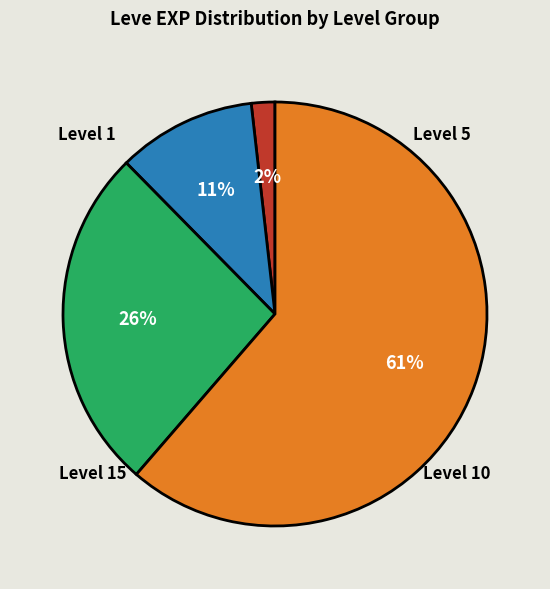

To the nearest percent, what is the average slice percentage?

25%